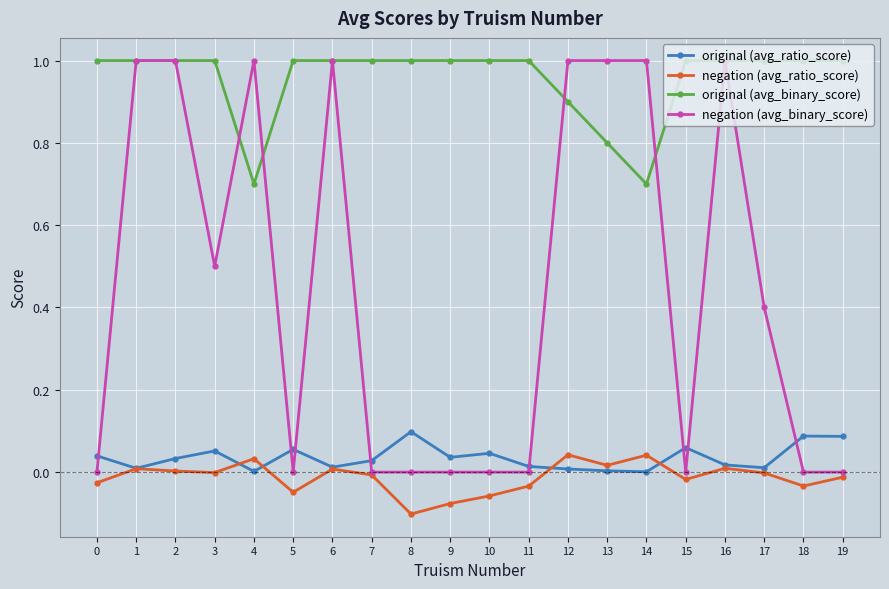

Is the value of negation (avg_ratio_score) at 14 greater than the value of original (avg_ratio_score) at 4?

Yes